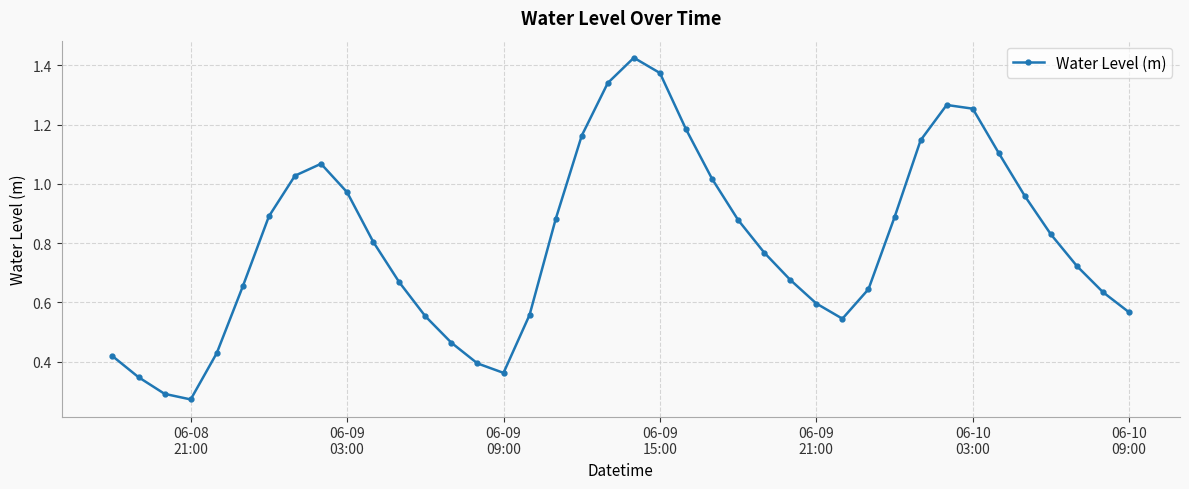

How many lines are shown in the chart?

1